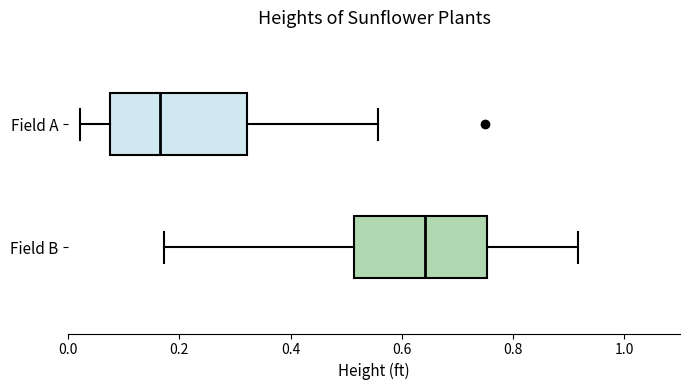

Where is the right edge of the box for Field B on the x-axis? The values are not printed on the chart, so give them approximately, as read against the axis.

0.76